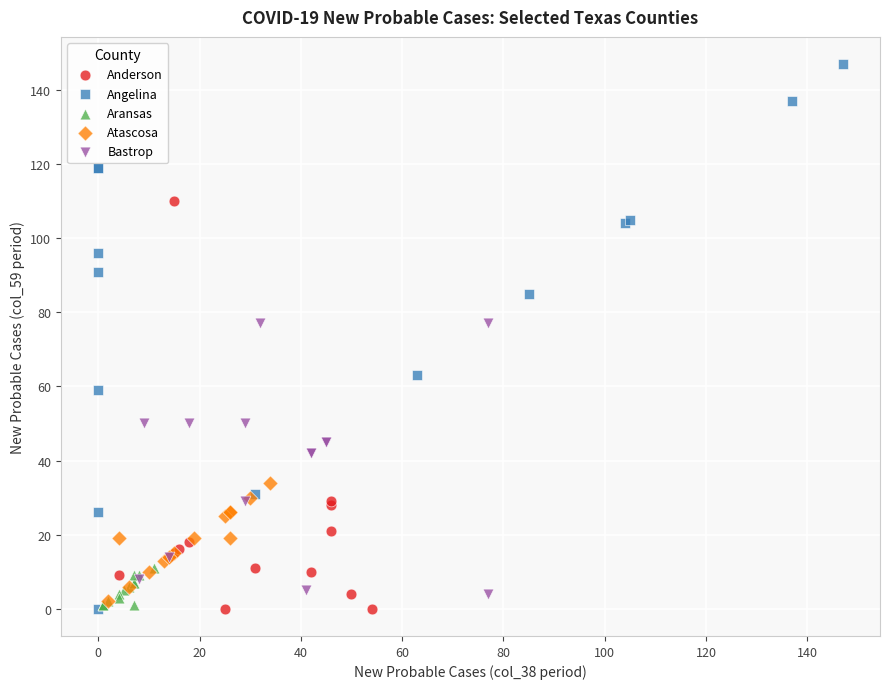

Which series has the largest Y range (max minus min)?

Angelina